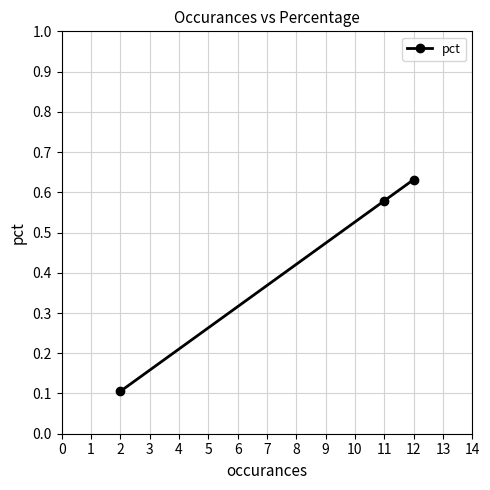

What is the value of the 2nd point from the left?

0.6